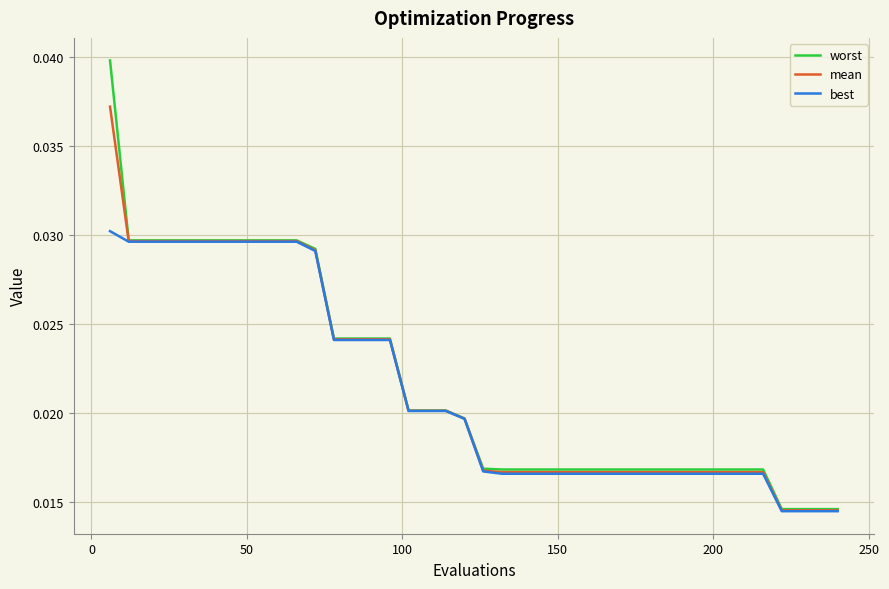

Which series has the largest range (max minus min)?

worst